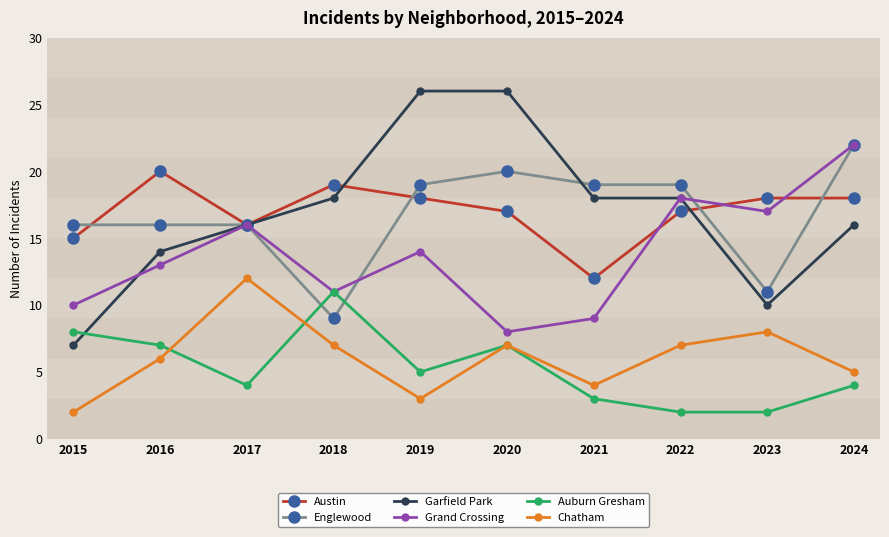

What is the value of the Austin point at the 7th from the left?

12